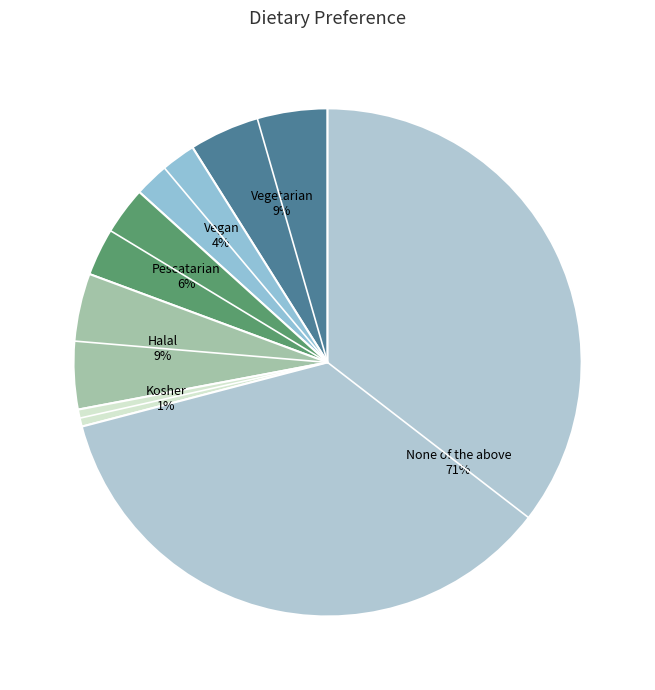

How many slices are in this pie chart?

6